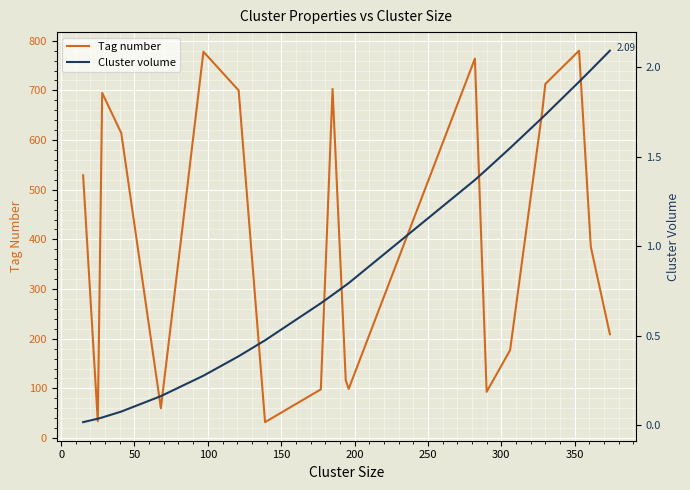

What is the lowest value of the Tag number series?

32